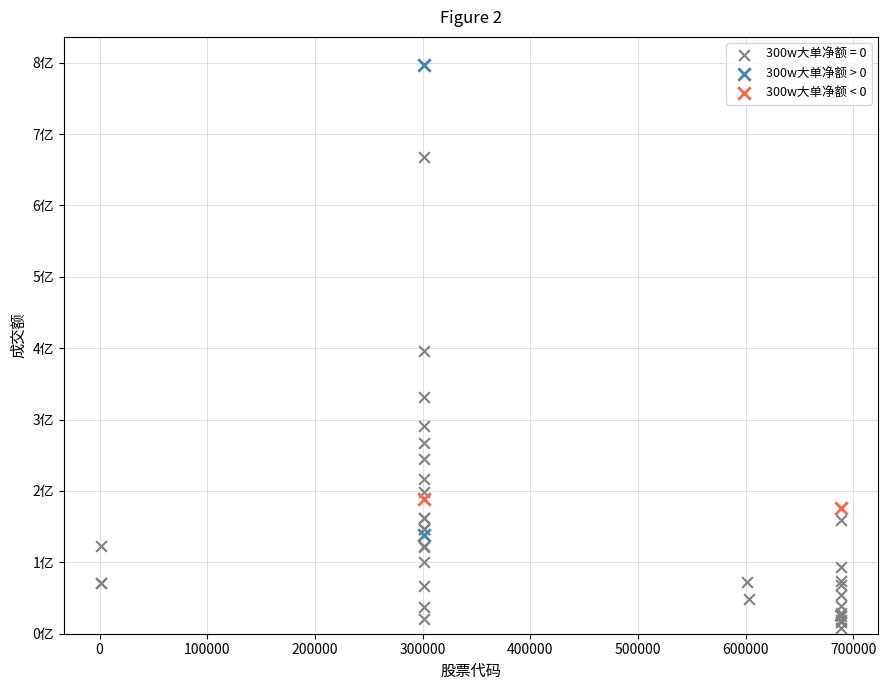

What are all the series names shown in the legend?

300w大单净额 = 0, 300w大单净额 > 0, 300w大单净额 < 0